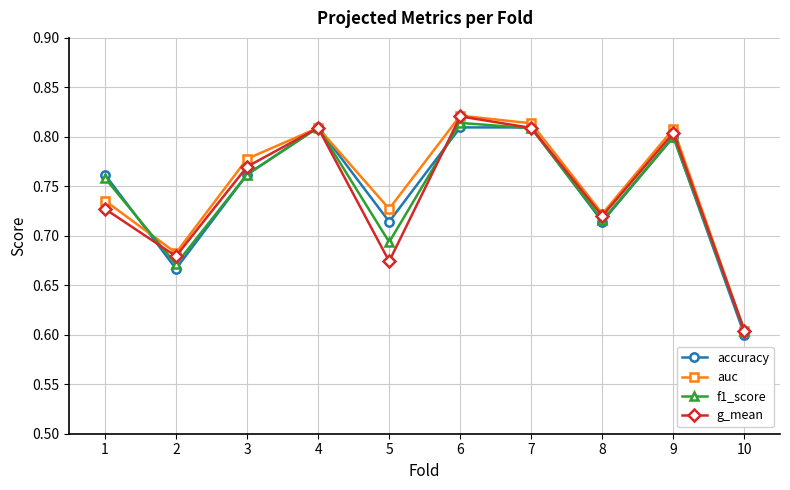

Is it true that g_mean equals 0.8 at 4?

True